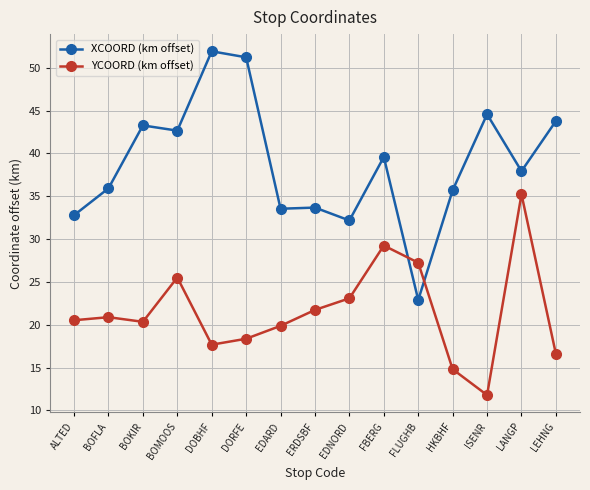

Count the number of categories in the chart.

15